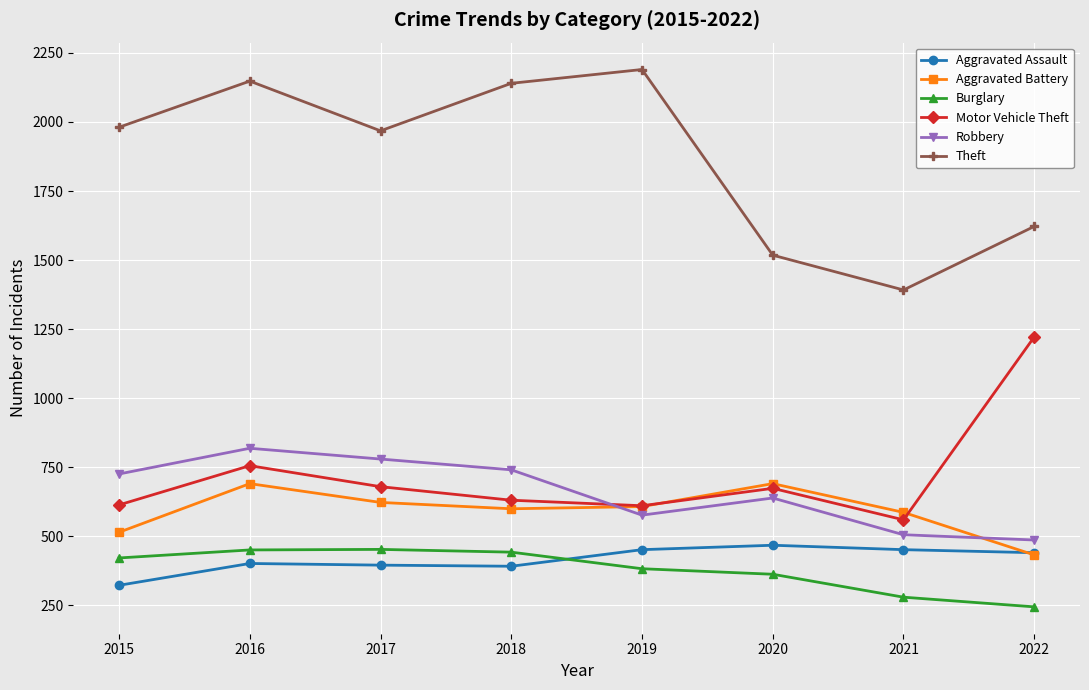

Which series changed the most between 2019 and 2022?

Motor Vehicle Theft